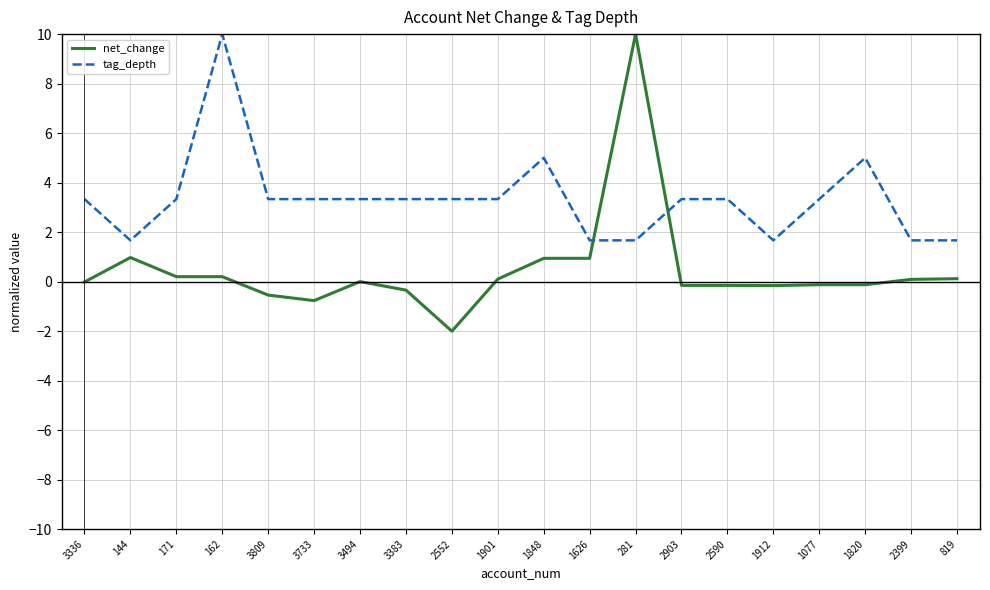

At which category is the sum across all series the highest?

281